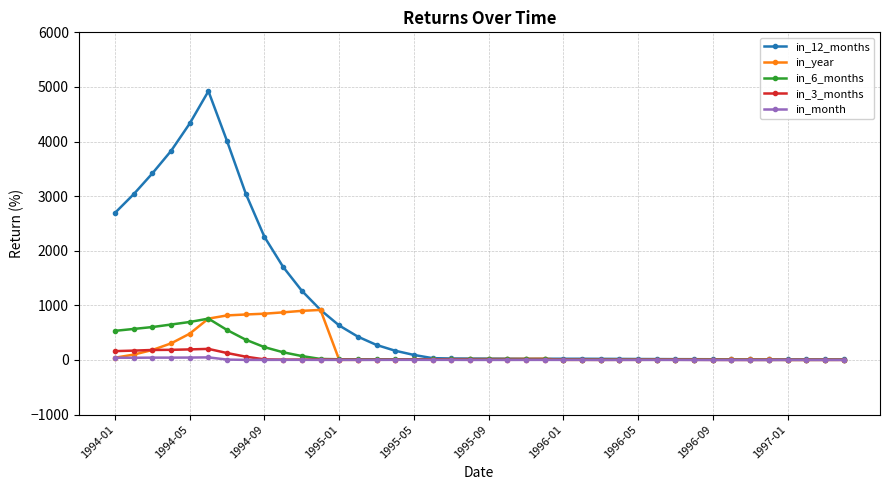

What is the greatest value displayed?

4922.6